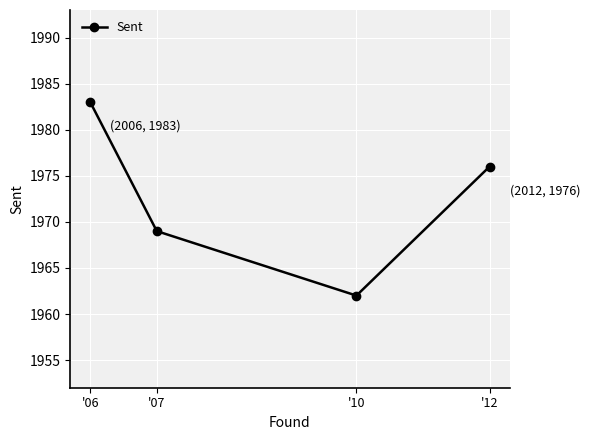

Where is the data nearest to the value 1972?

'07